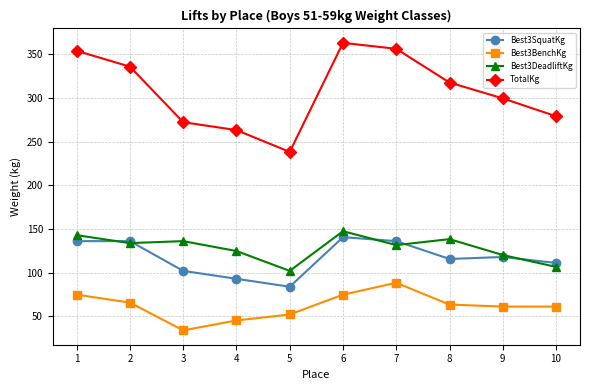

At which category is the sum across all series the highest?

6